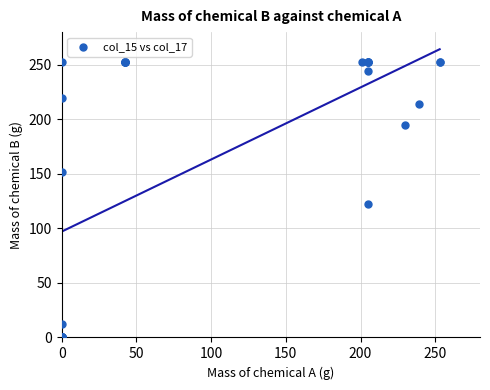

What Y value in the scatter plot is closest to 126?

122